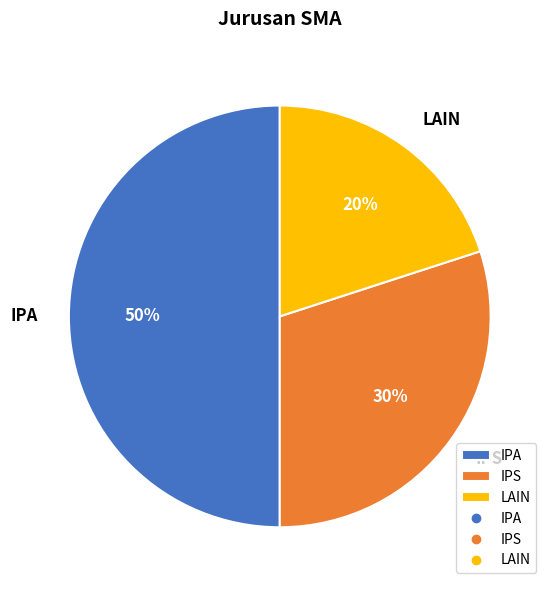

To the nearest percent, what is the average slice percentage?

33%